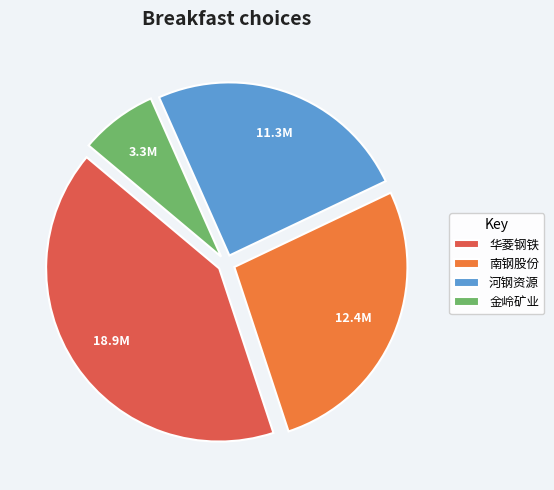

Is 华菱钢铁 the majority of the pie?

No